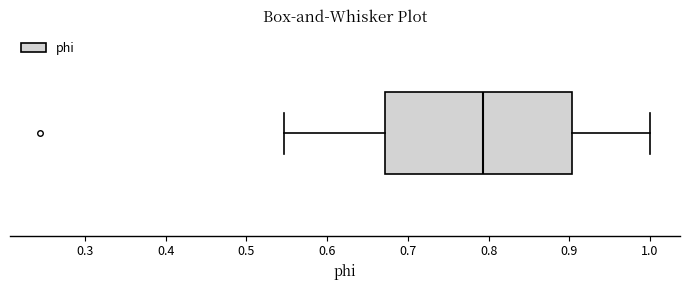

Where does the right whisker of the box end on the x-axis? The values are not printed on the chart, so give them approximately, as read against the axis.

1.00